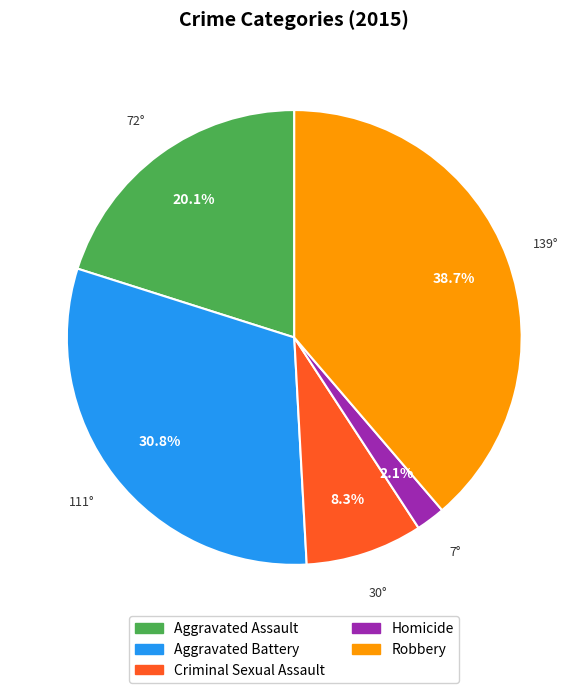

Which slice is the largest?

Robbery